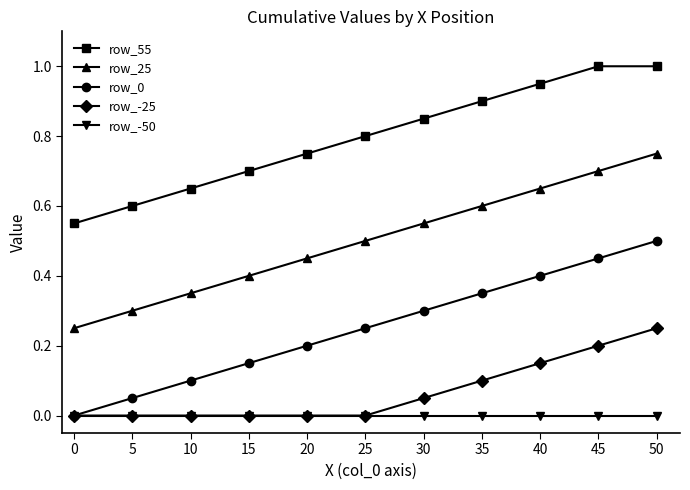

What are all the series names shown in the legend?

row_55, row_25, row_0, row_-25, row_-50